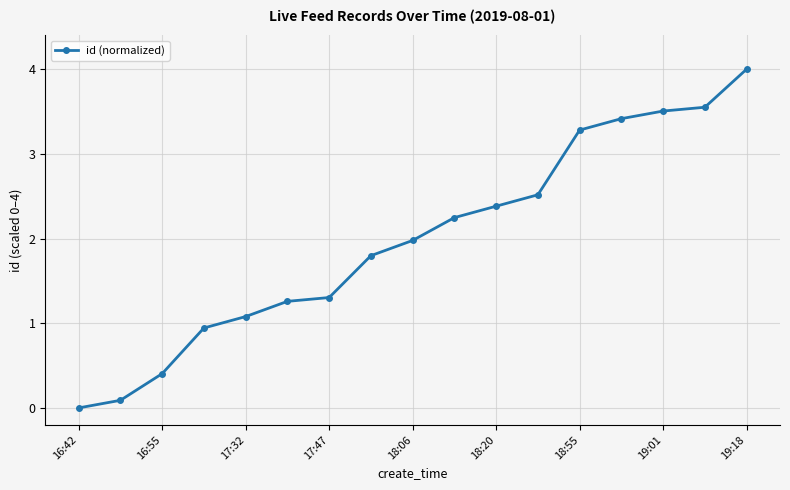

What is the value of the 8th point from the left?

1.8